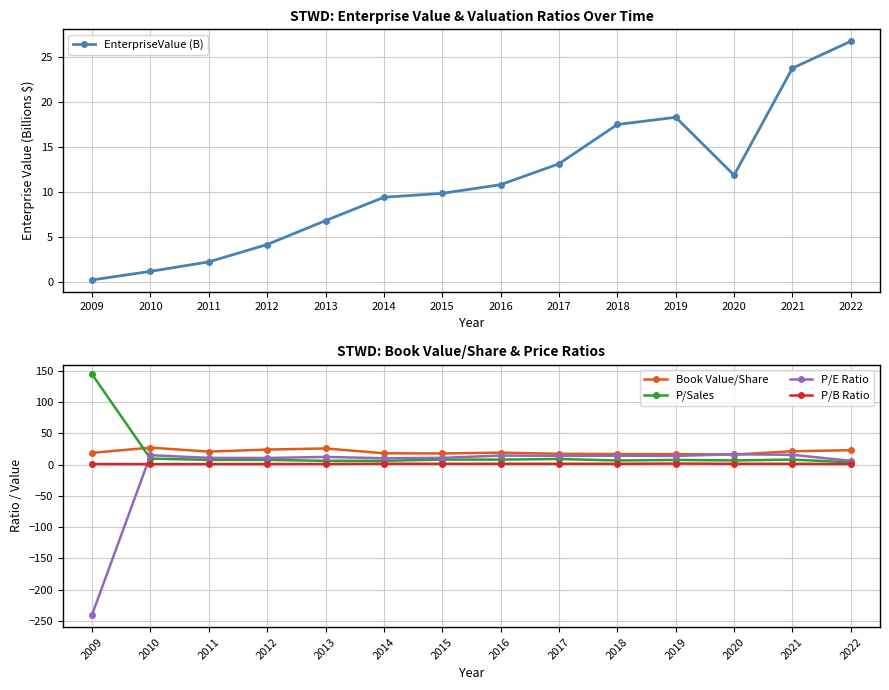

Reading left to right, transcribe all the data shown in this chart.

EnterpriseValue (B): 2009=0.3	2010=1.2	2011=2.3	2012=4.2	2013=6.8	2014=9.4	2015=9.9	2016=10.8	2017=13.1	2018=17.5	2019=18.3	2020=11.9	2021=23.8	2022=26.7
Book Value/Share: 2009=18.7	2010=27.0	2011=20.7	2012=23.9	2013=25.7	2014=18.0	2015=17.7	2016=19.0	2017=17.2	2018=16.7	2019=16.7	2020=15.9	2021=21.2	2022=22.9
P/Sales: 2009=144.3	2010=9.5	2011=7.4	2012=7.4	2013=5.9	2014=5.9	2015=7.9	2016=7.9	2017=8.8	2018=6.5	2019=7.3	2020=6.6	2021=7.8	2022=3.6
P/E Ratio: 2009=-240.2	2010=14.9	2011=10.6	2012=10.5	2013=12.2	2014=10.1	2015=10.6	2016=14.3	2017=13.8	2018=14.1	2019=13.8	2020=16.4	2021=15.5	2022=5.9
P/B Ratio: 2009=0.8	2010=0.6	2011=0.7	2012=0.8	2013=0.9	2014=1.3	2015=1.2	2016=1.2	2017=1.2	2018=1.2	2019=1.5	2020=1.2	2021=1.1	2022=0.8